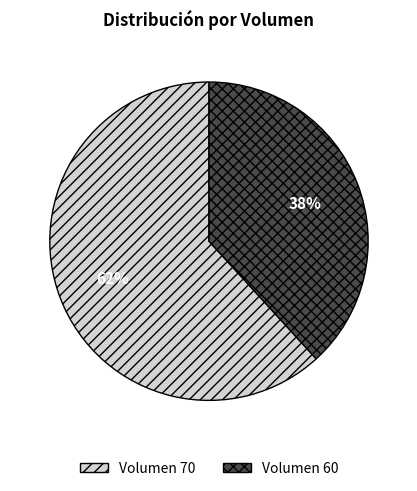

Between Volumen 60 and Volumen 70, which is larger?

Volumen 70